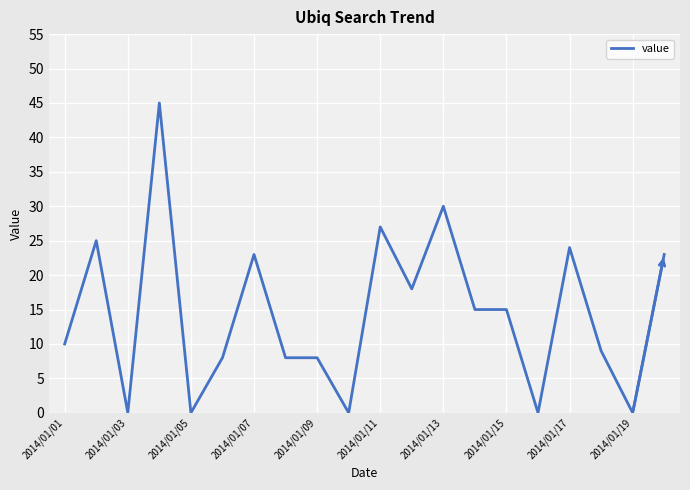

Does the chart display data point markers on the line(s)?

No